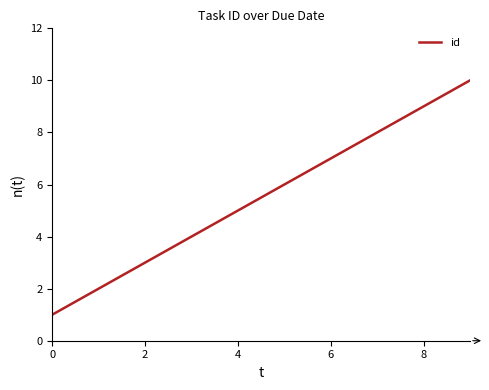

What is the greatest value displayed?

10